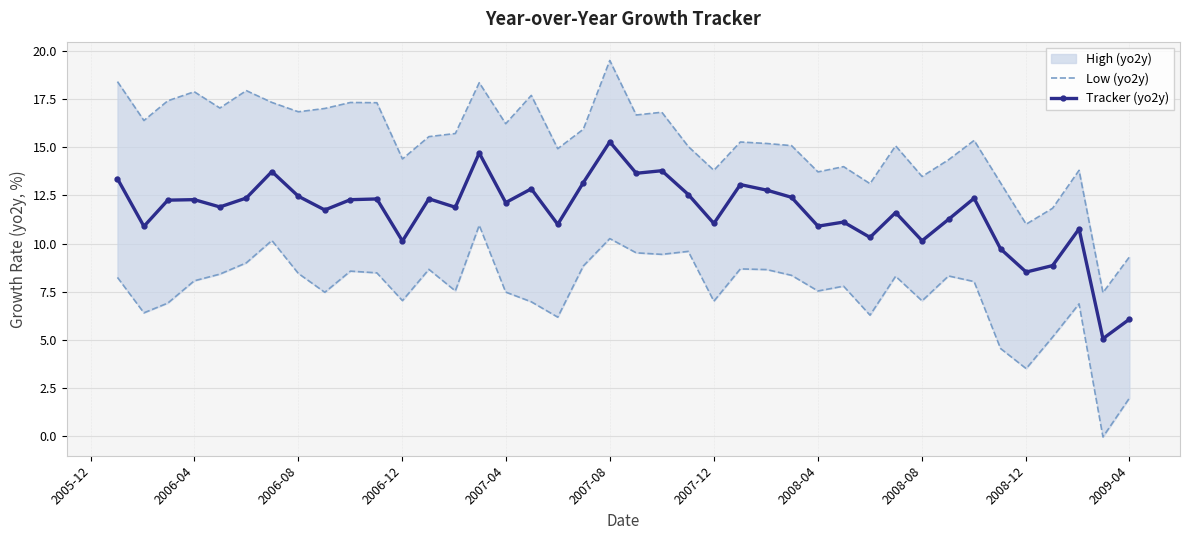

True or false: Low (yo2y) and Tracker (yo2y) cross at least once.

False